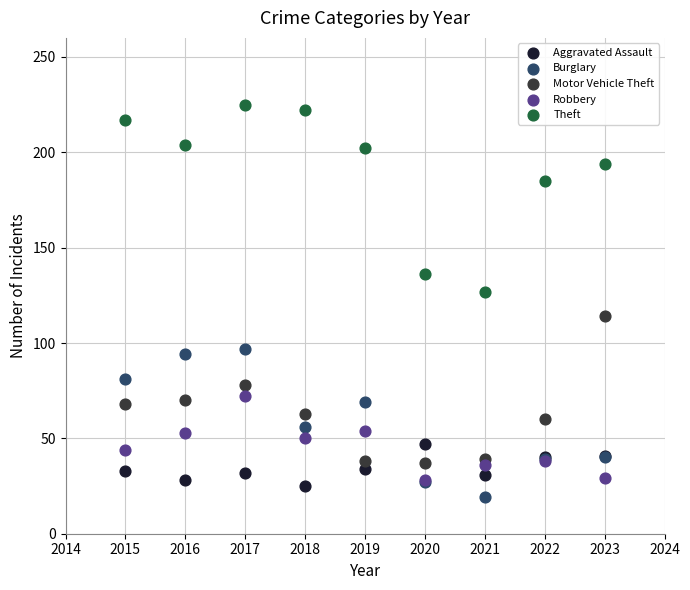

Which series reaches the minimum Y coordinate?

Burglary